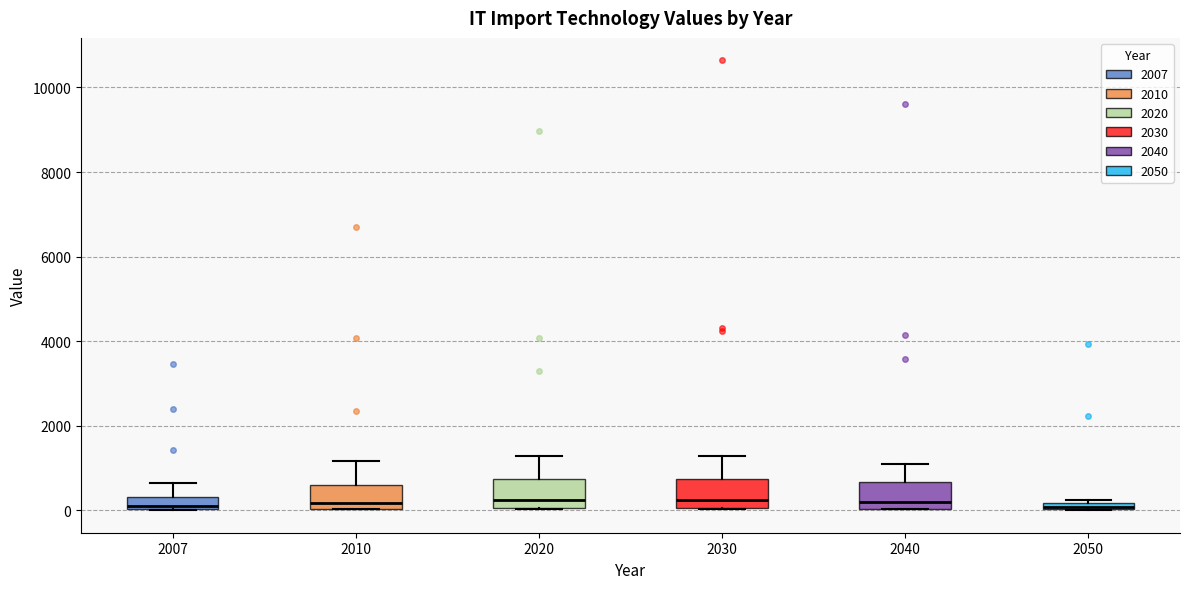

Where is the lower edge of the box at x = 2007 on the y-axis? The values are not printed on the chart, so give them approximately, as read against the axis.

0